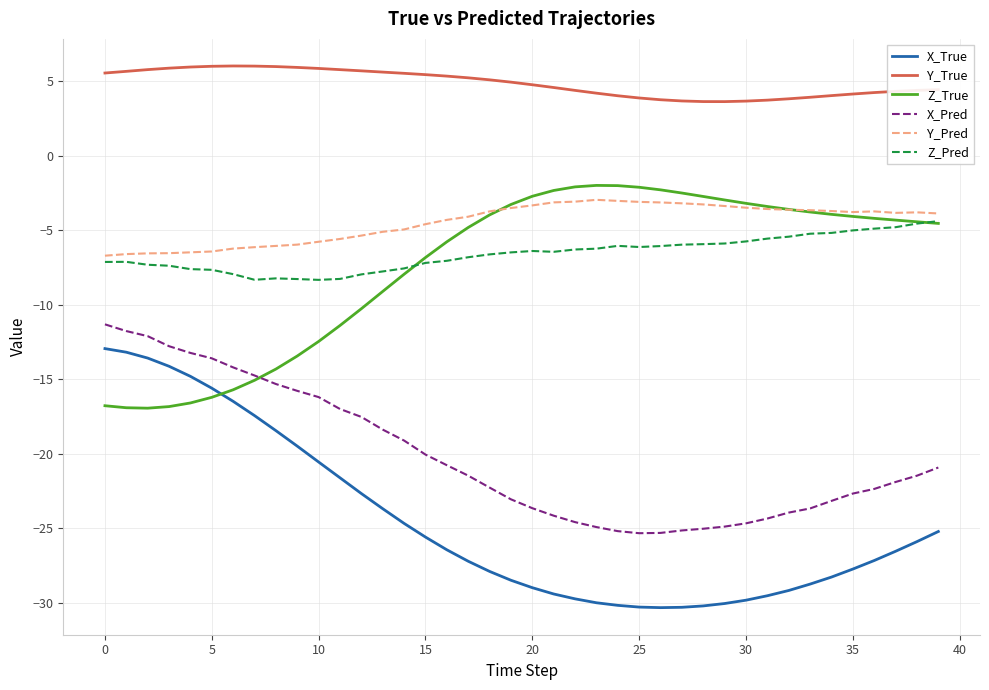

What is the smallest value displayed?

-30.3